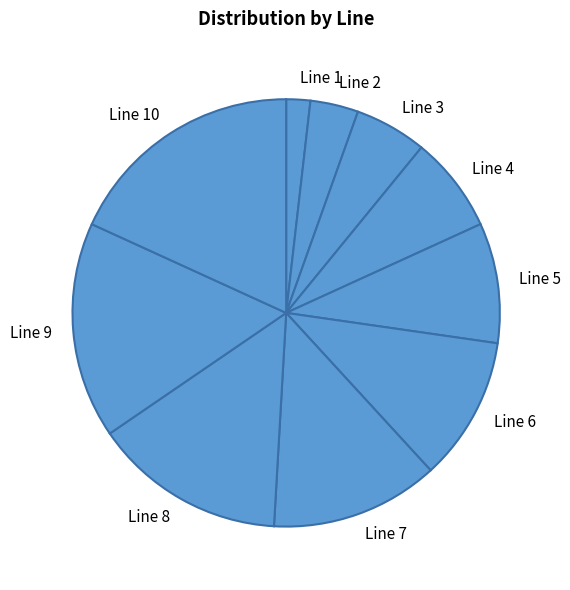

Which has a higher value, Line 2 or Line 9?

Line 9